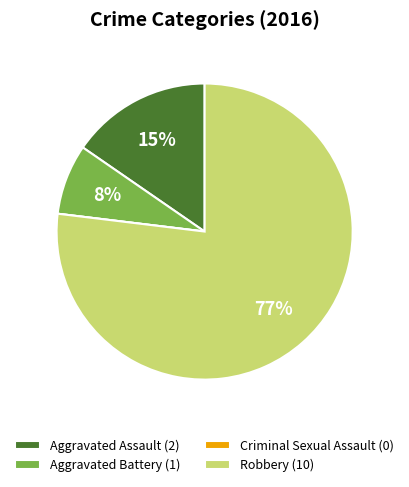

Do Aggravated Assault (2) and Aggravated Battery (1) together represent more than half of the pie?

No